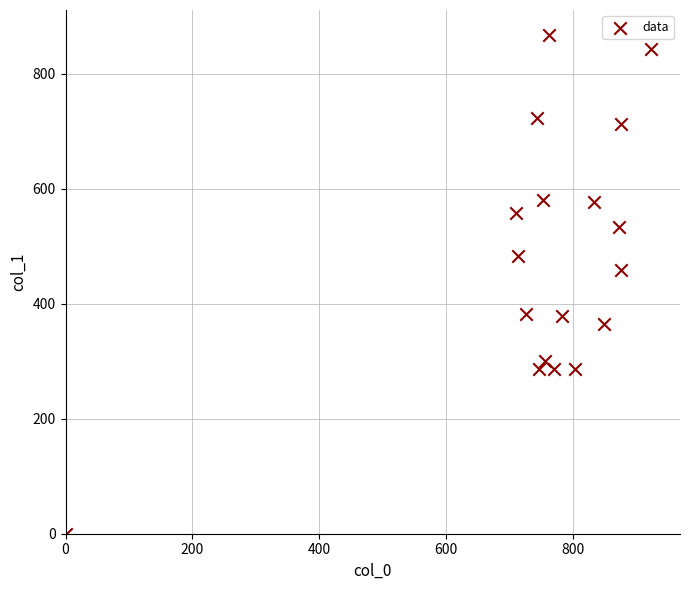

What Y value in the scatter plot is closest to 433?

459.0